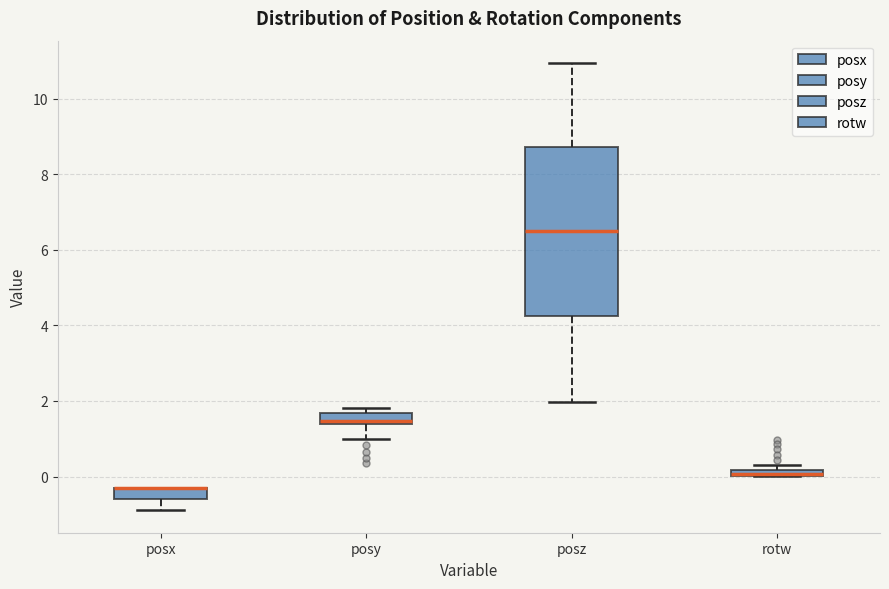

Where does the lower whisker of the box for posy end on the y-axis? The values are not printed on the chart, so give them approximately, as read against the axis.

1.0